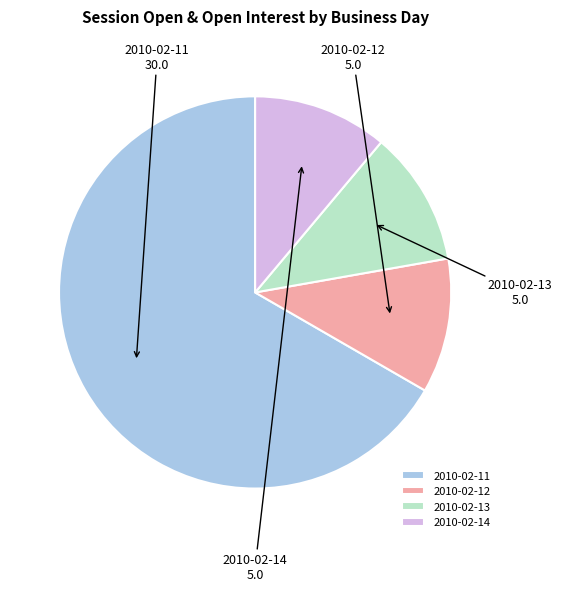

Which category has the biggest portion of the pie?

2010-02-11